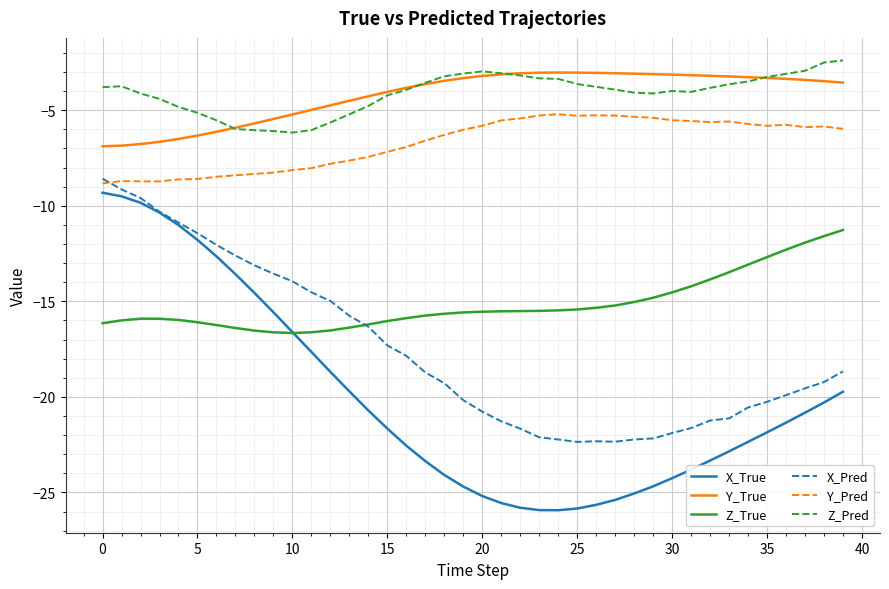

Is this an area chart (filled region under the line)?

No